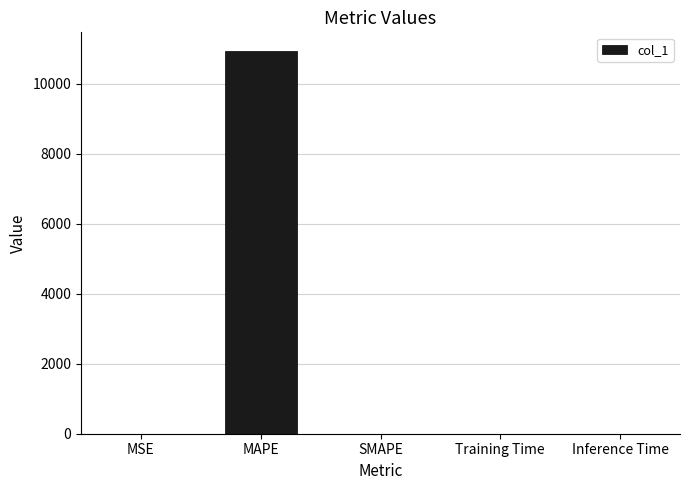

Does the chart contain stacked bars?

No